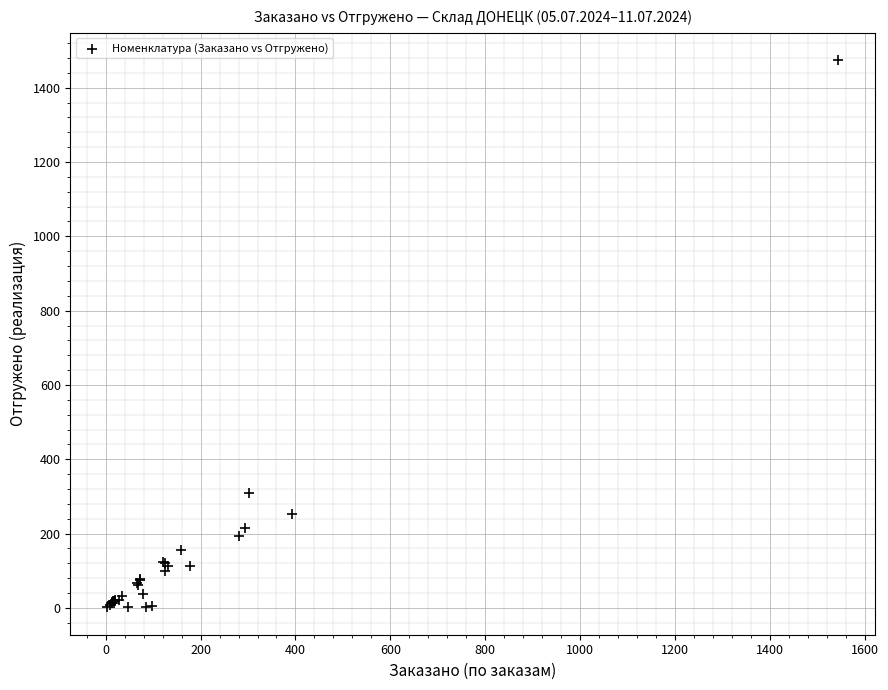

What Y value in the scatter plot is closest to 737?

308.4